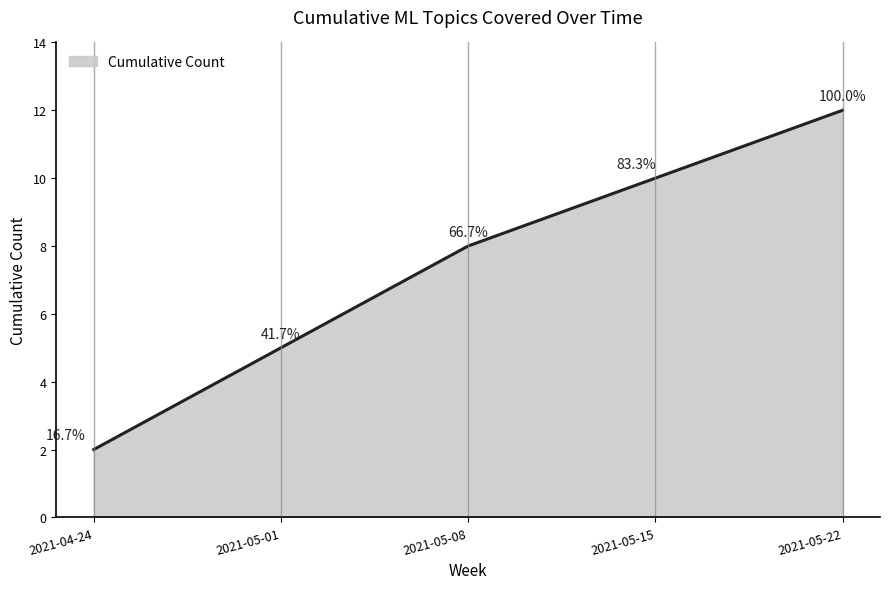

Is it true that the value at 2021-05-08 is 8?

True